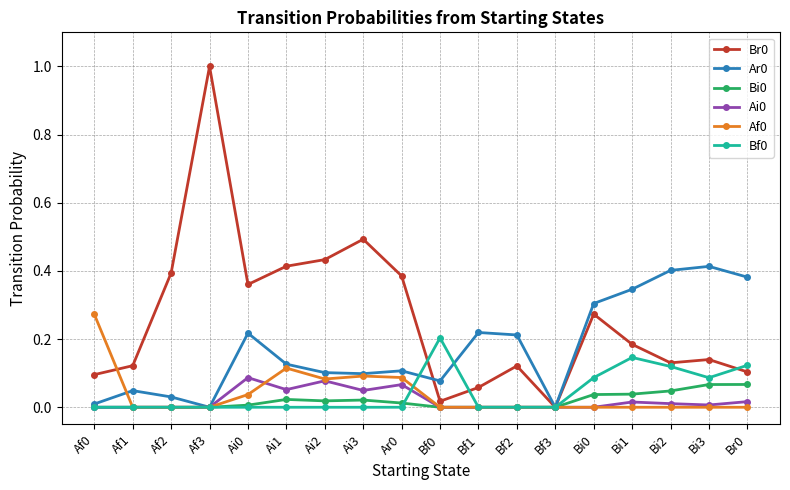

What is the total value across all series at Af3?

1.0